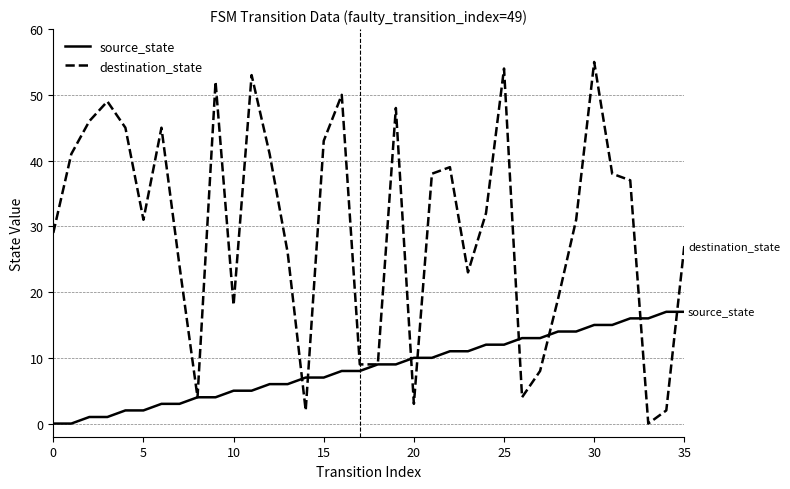

Does the chart have visible grid lines?

No